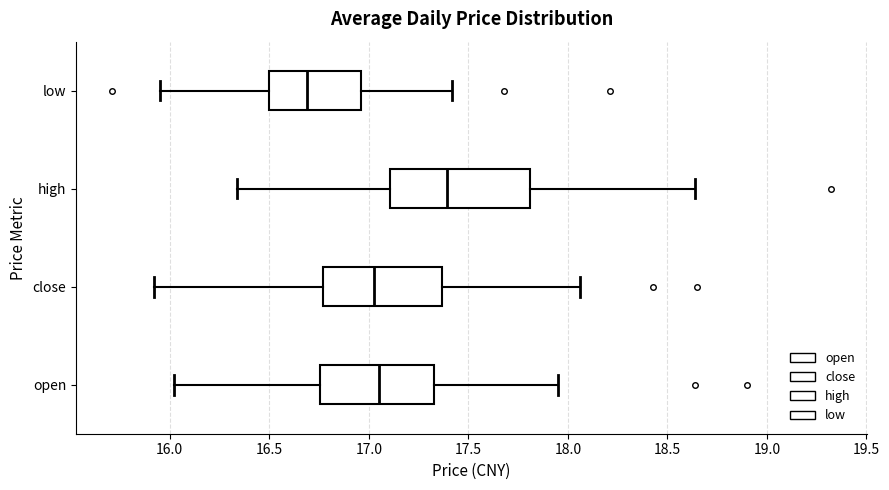

Reading bottom to top, read every box against the x-axis: the position of its median line, the range the box covers, and the ends of its whiskers. The values are not printed on the chart, so give them approximately, as read against the axis.

open: median 17.05, box 16.75 to 17.35, whiskers 16.00 to 17.95
close: median 17.00, box 16.75 to 17.35, whiskers 15.90 to 18.05
high: median 17.40, box 17.10 to 17.80, whiskers 16.35 to 18.65
low: median 16.70, box 16.50 to 16.95, whiskers 15.95 to 17.40